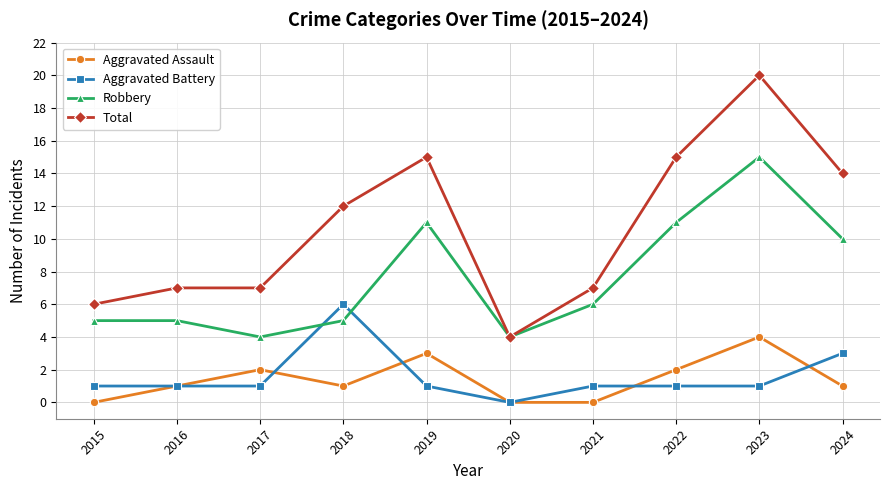

What is the spread (max minus min) of values at 2023?

19